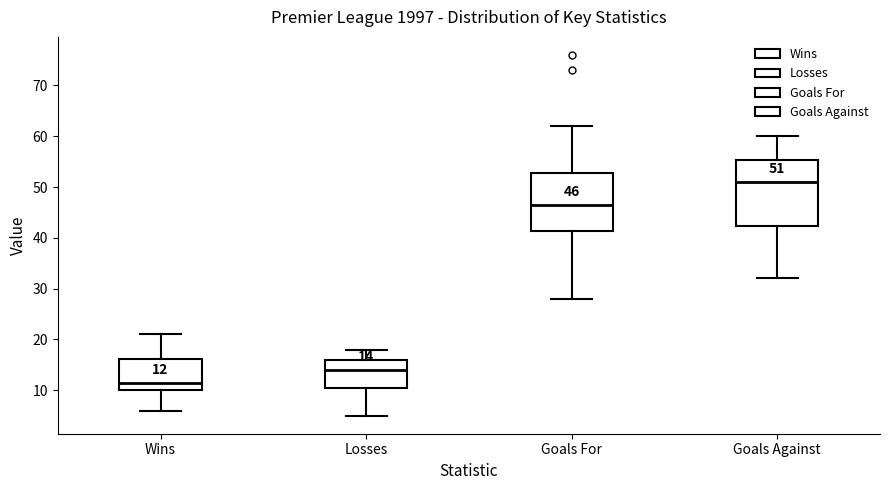

Comparing the boxes themselves (not the whiskers), which one is the tallest?

Goals Against